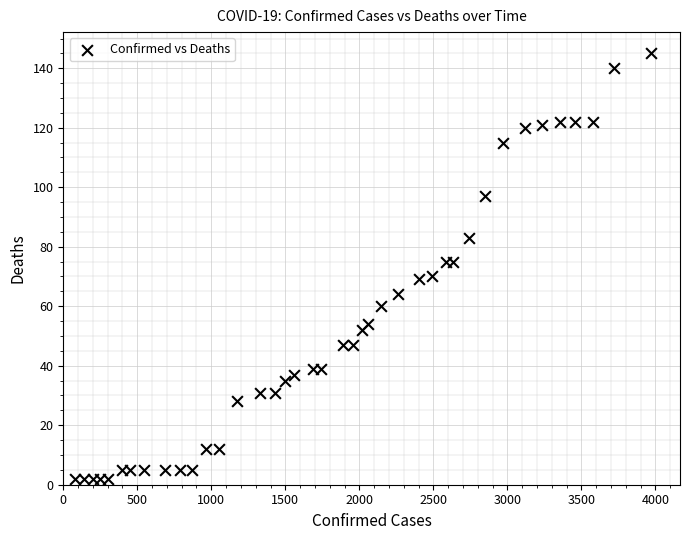

What is the range of X values (max minus min)?

3891